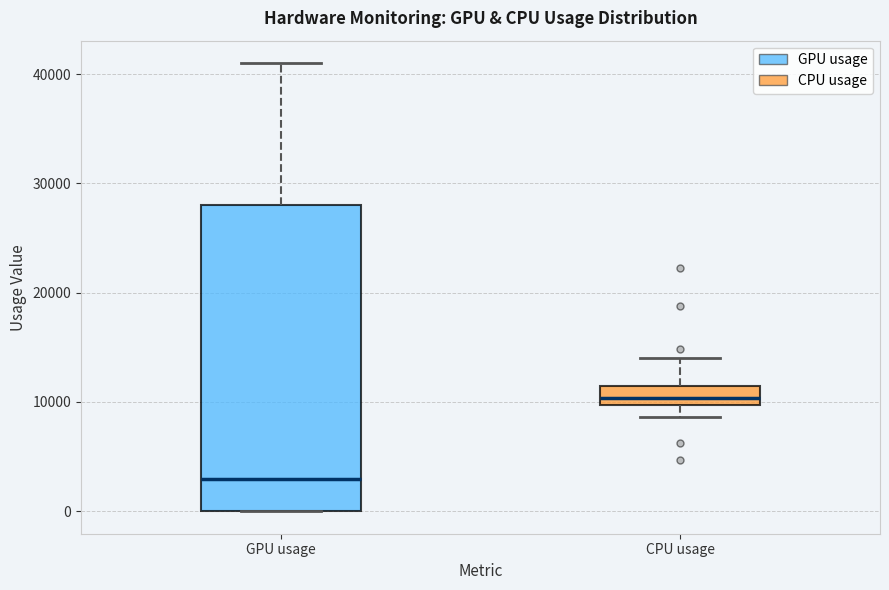

Where does the upper whisker of the box for GPU usage end on the y-axis? The values are not printed on the chart, so give them approximately, as read against the axis.

41000